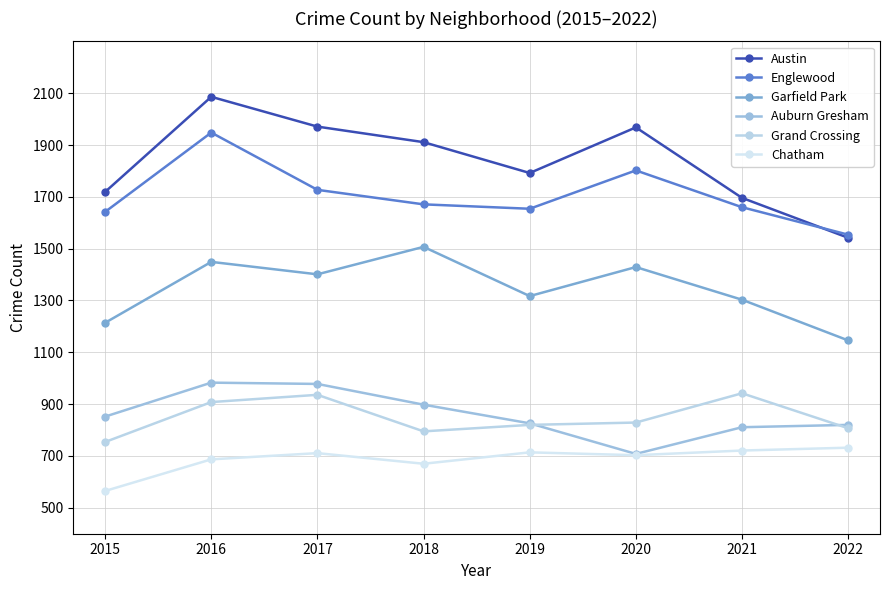

At which label is Austin closest to 1814?

2019